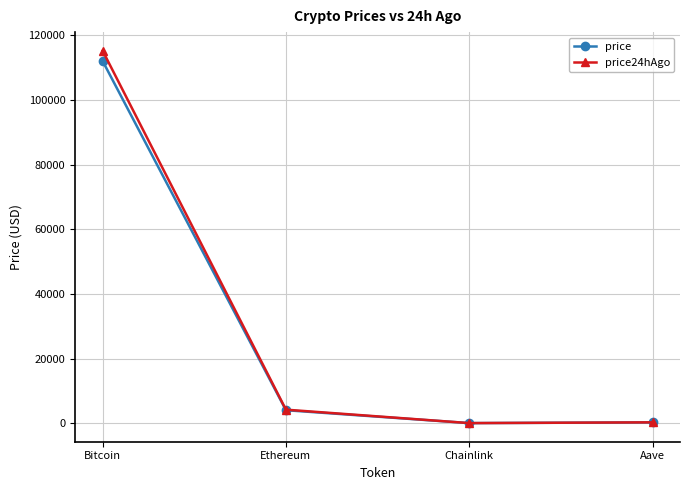

Is the value of price24hAgo at Bitcoin greater than the value of price at Chainlink?

Yes